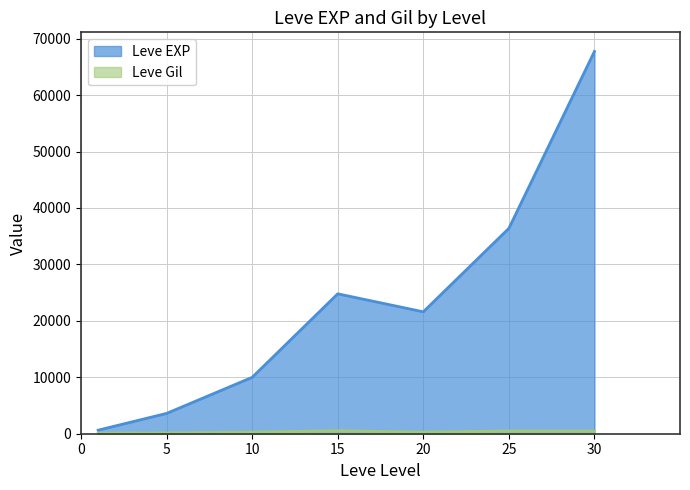

The value of Leve Gil at 1 is 113. True or false?

True